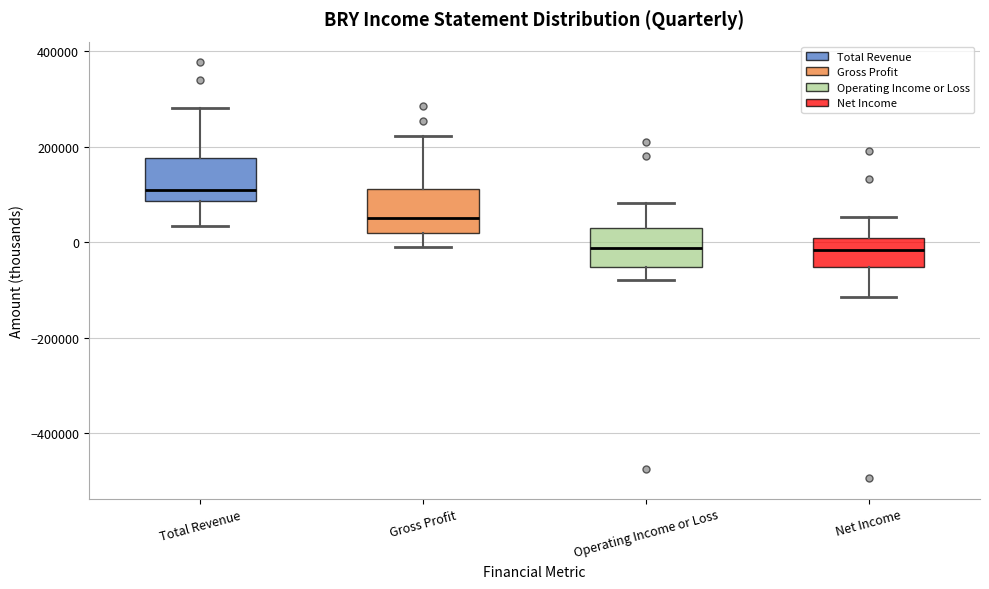

Where does the upper whisker of the box for Total Revenue end on the y-axis? The values are not printed on the chart, so give them approximately, as read against the axis.

280000